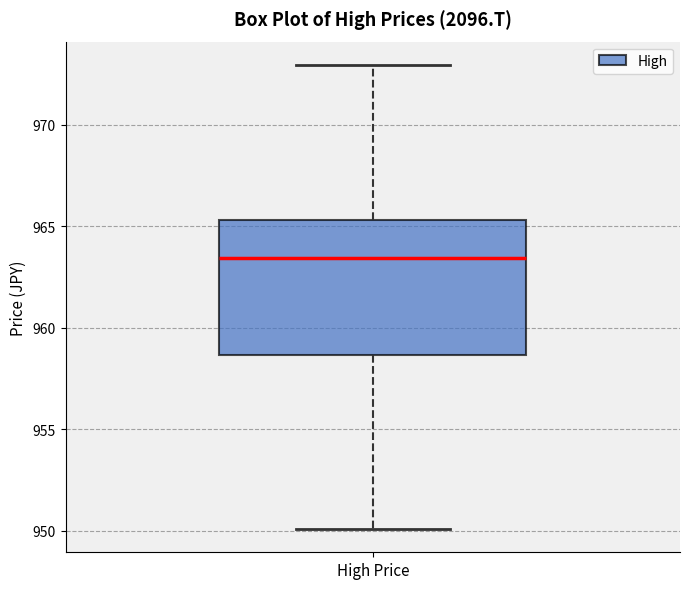

Read this box plot against the y-axis: the position of the median line, the range covered by the box, and the ends of both whiskers. The values are not printed on the chart, so give them approximately, as read against the axis.

median 963.5, box 958.5 to 965.5, whiskers 950.0 to 973.0